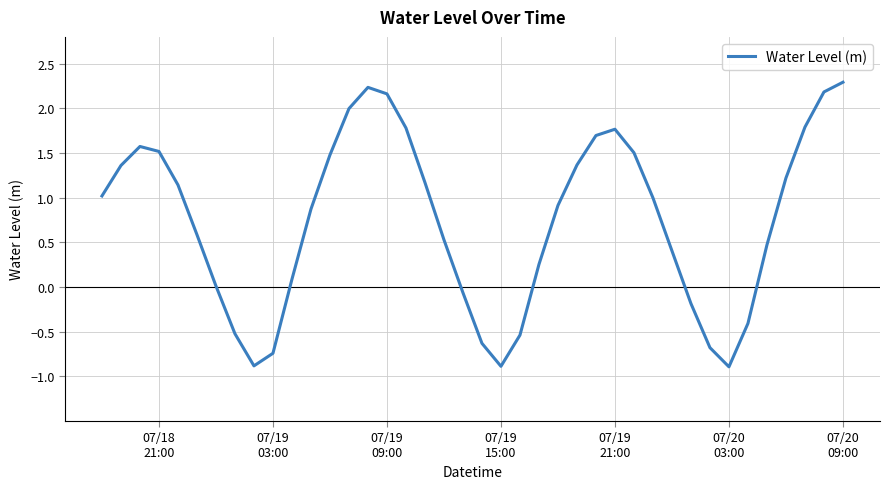

What is the maximum value shown in the chart?

2.3